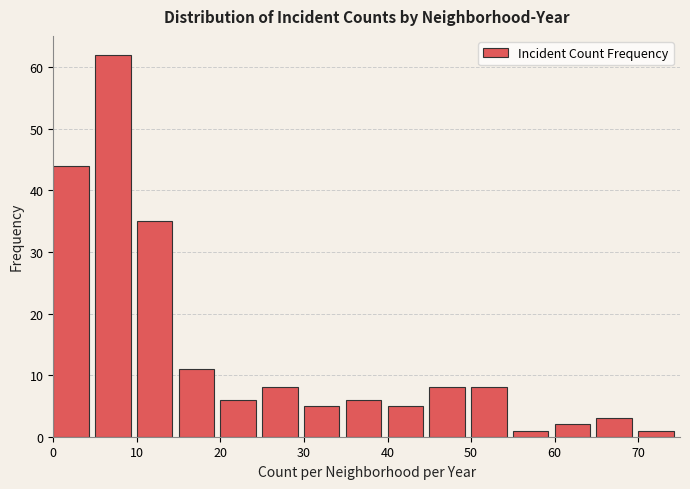

Reading left to right, list every bar in this chart as the range it spans on the x-axis followed by its height. The values are not printed on the chart, so give them approximately, as read against the axis.

0 to 5: 44
5 to 10: 62
10 to 15: 35
15 to 20: 11
20 to 25: 6
25 to 30: 8
30 to 35: 5
35 to 40: 6
40 to 45: 5
45 to 50: 8
50 to 55: 8
55 to 60: 1
60 to 65: 2
65 to 70: 3
70 to 75: 1